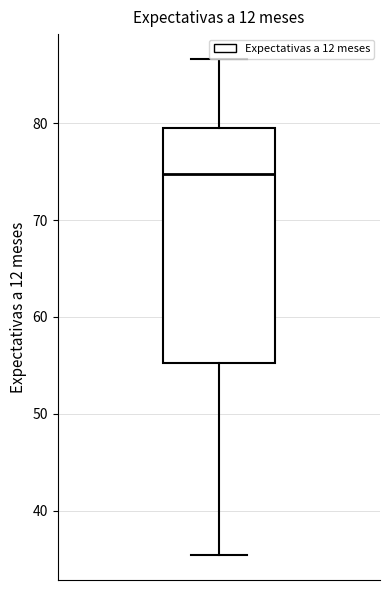

Read this box plot against the y-axis: the position of the median line, the range covered by the box, and the ends of both whiskers. The values are not printed on the chart, so give them approximately, as read against the axis.

median 75, box 55 to 79, whiskers 35 to 87